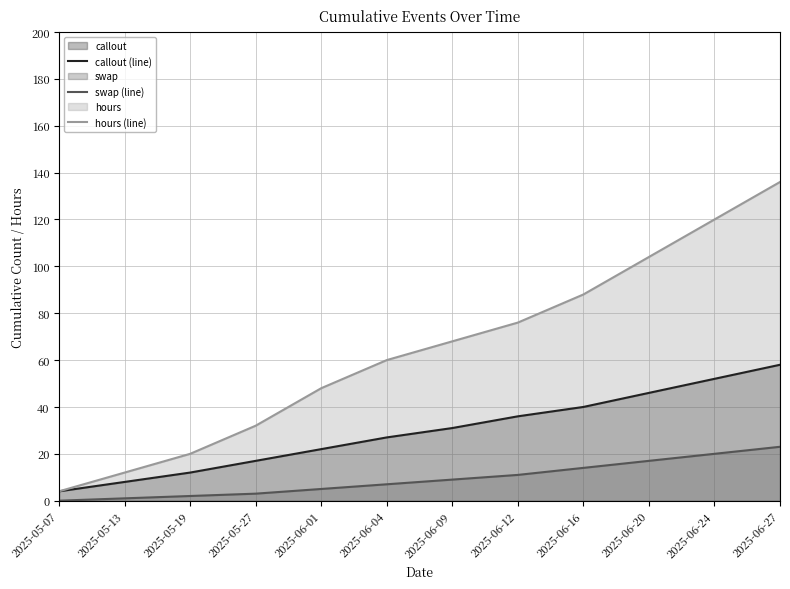

What is the difference between the maximum and second lowest values in the callout (line) series?

50